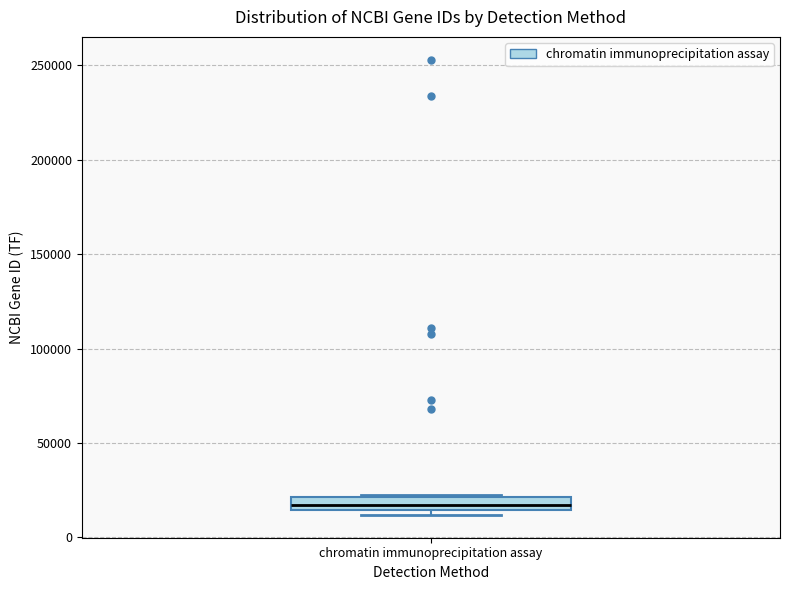

Where is the lower edge of the box for chromatin immunoprecipitation assay on the y-axis? The values are not printed on the chart, so give them approximately, as read against the axis.

15000